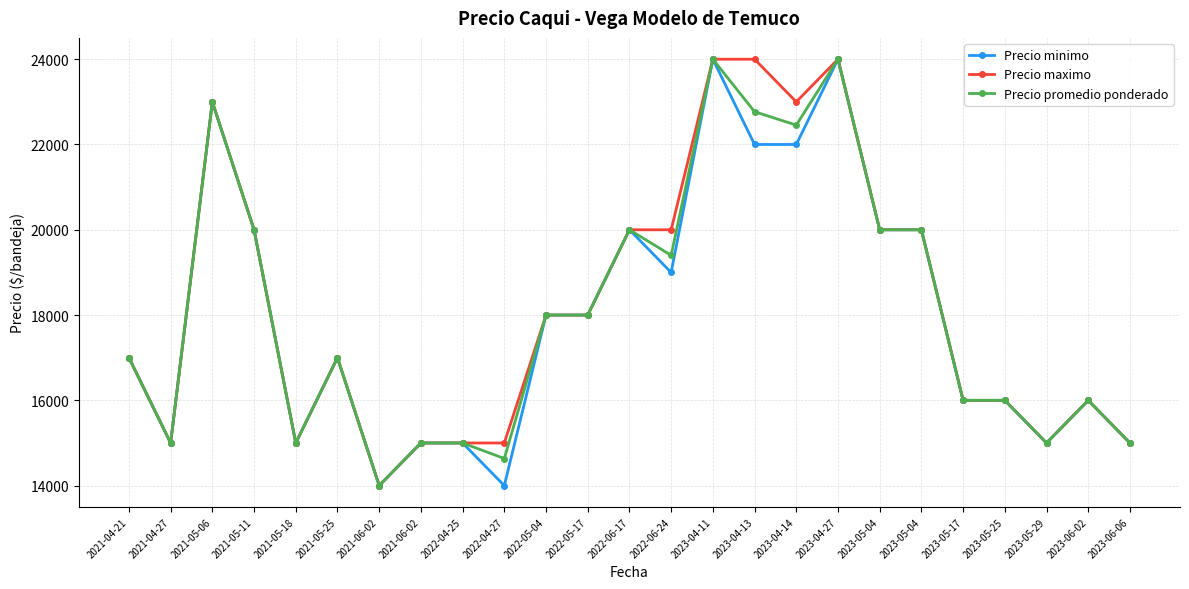

At how many categories does at least one series exceed 23121?

3